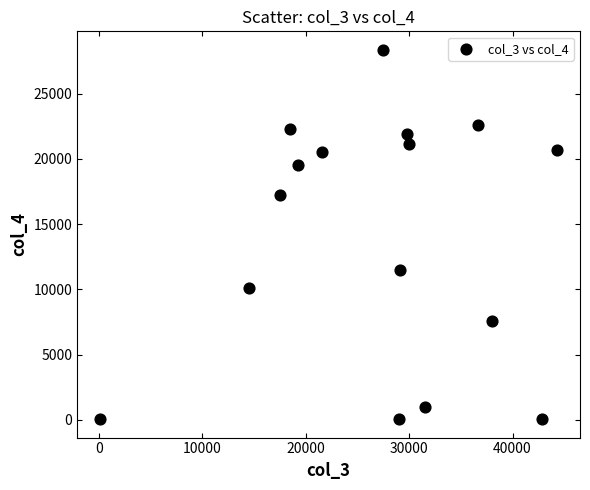

What is the range of Y values (max minus min)?

28314.7